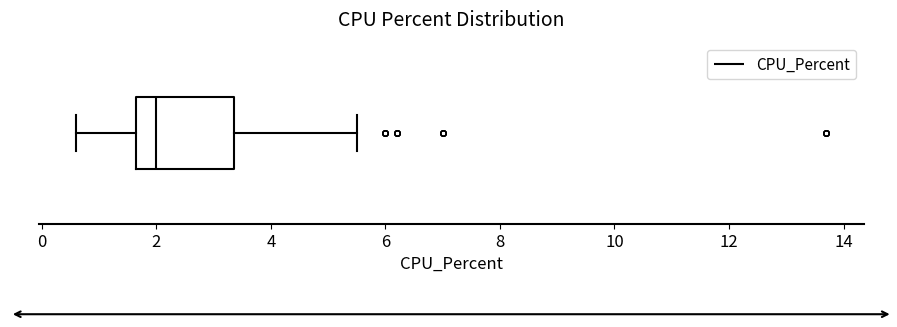

Transcribe this box plot: give where the median line is, the range the box spans, and where the two whiskers end, as read against the x-axis. The values are not printed on the chart, so give them approximately, as read against the axis.

median 2.0, box 1.6 to 3.4, whiskers 0.6 to 5.6